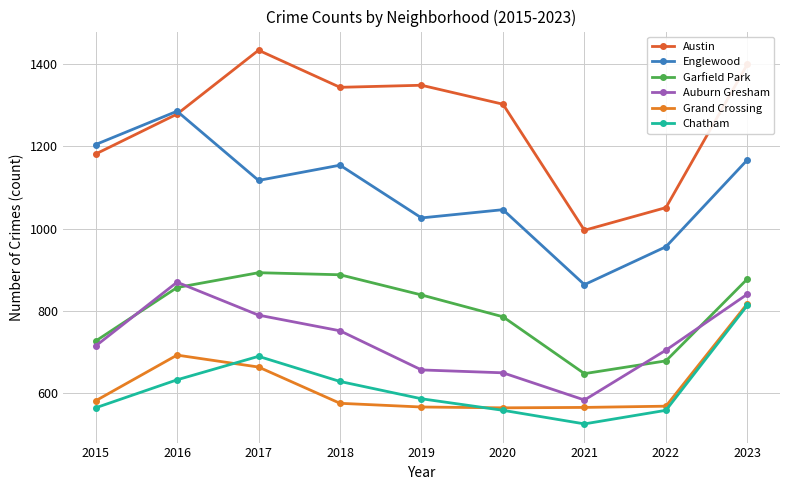

Where is the first local minimum for Auburn Gresham?

2021